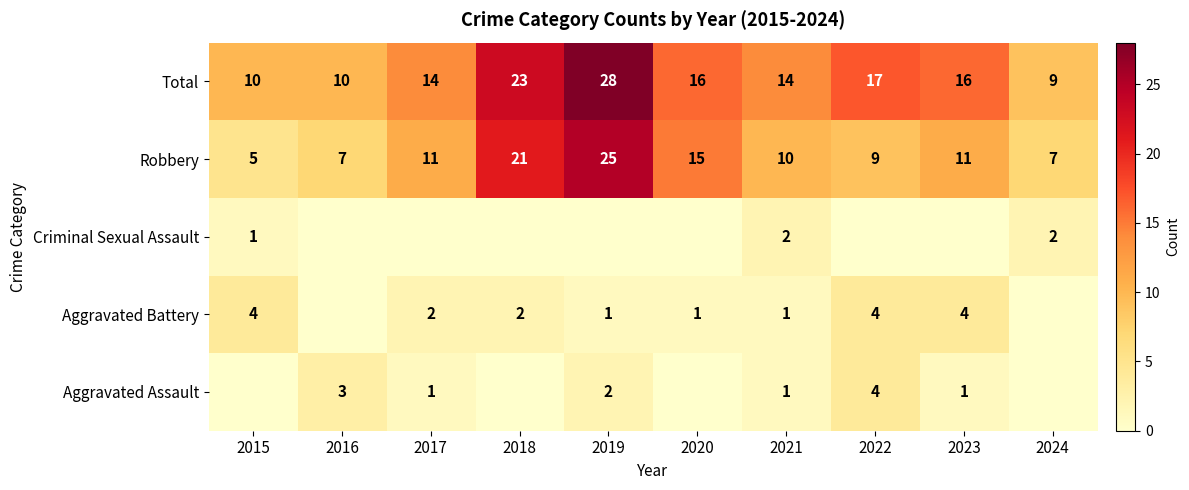

What is the difference between the second highest and minimum values in the Total series?

14